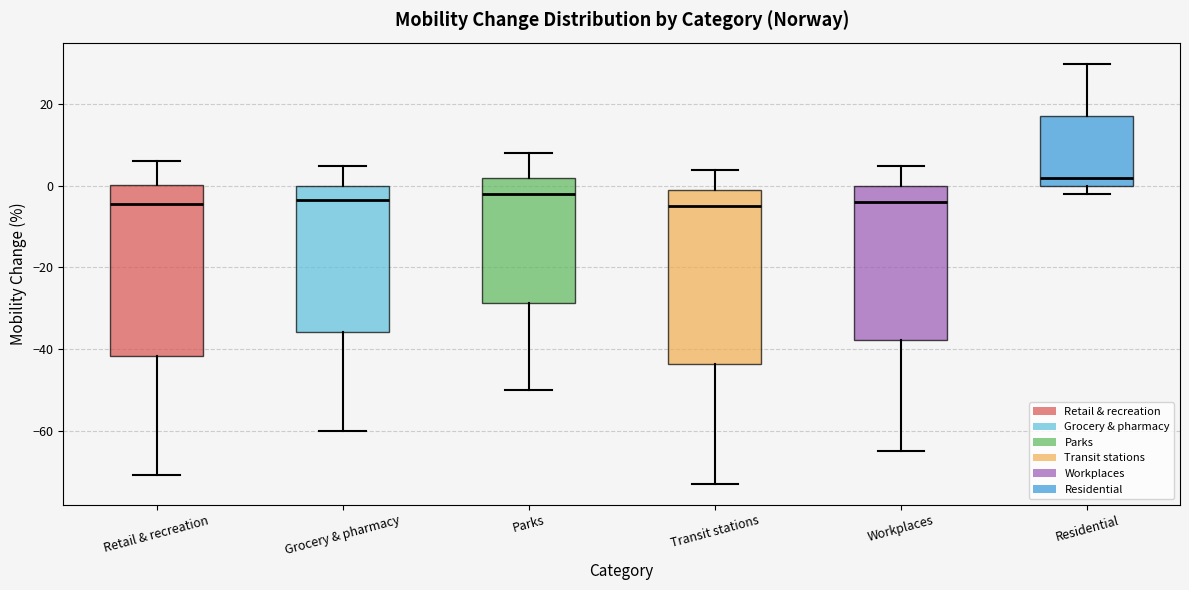

Where is the upper edge of the box for Transit stations on the y-axis? The values are not printed on the chart, so give them approximately, as read against the axis.

0